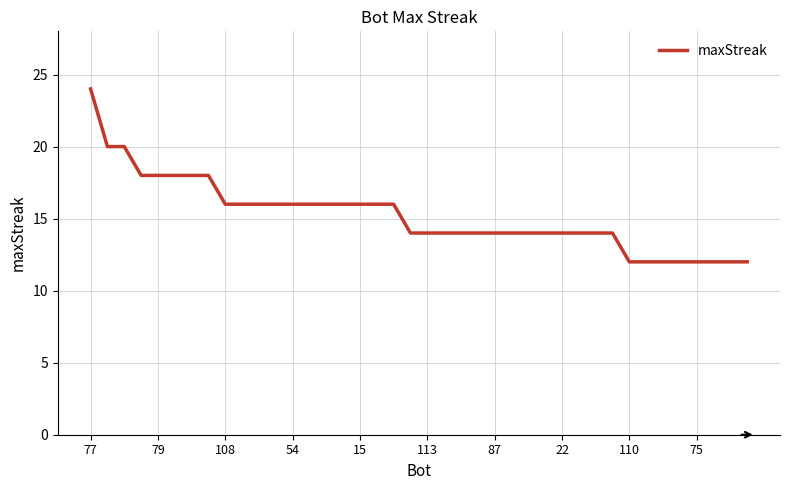

How many lines are shown in the chart?

1